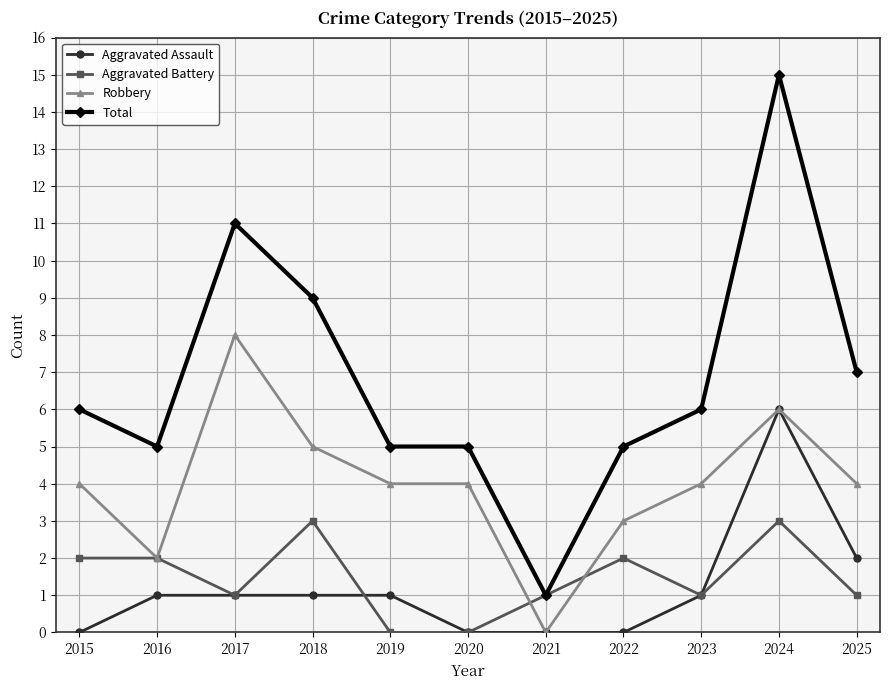

At how many categories does at least one series exceed 2?

10